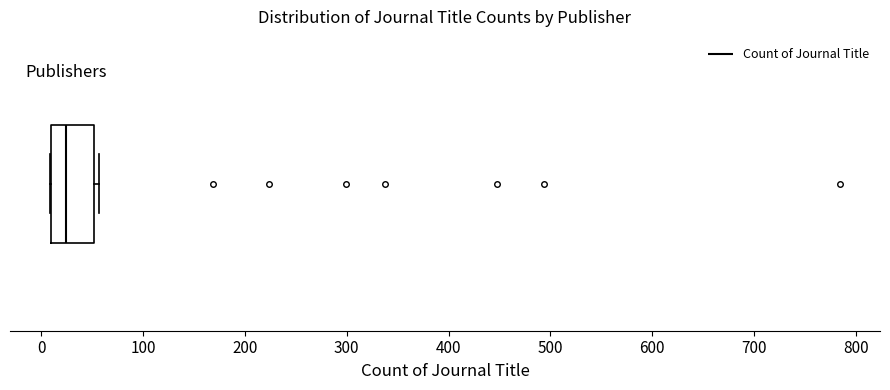

Read this box plot against the x-axis: the position of the median line, the range covered by the box, and the ends of both whiskers. The values are not printed on the chart, so give them approximately, as read against the axis.

median 20, box 10 to 50, whiskers 10 to 60